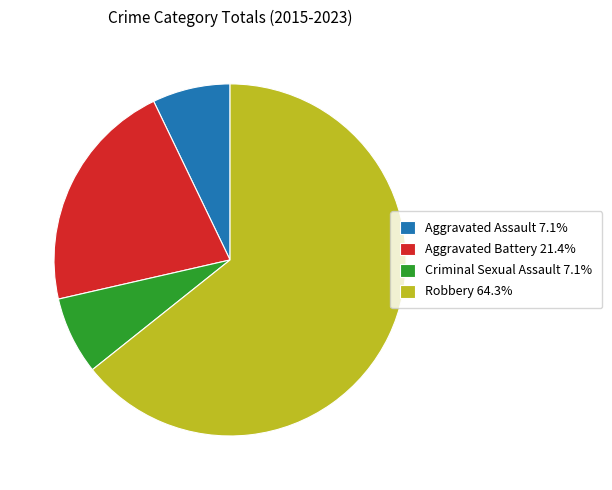

What is the ratio of the value at Aggravated Assault to the value at Criminal Sexual Assault?

1.0